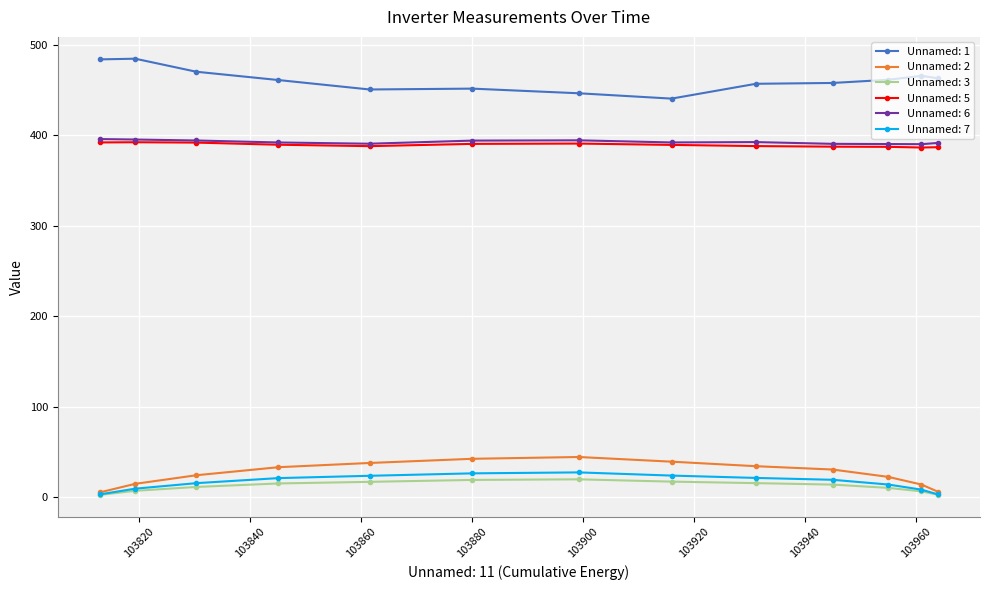

Is this an area chart (filled region under the line)?

No